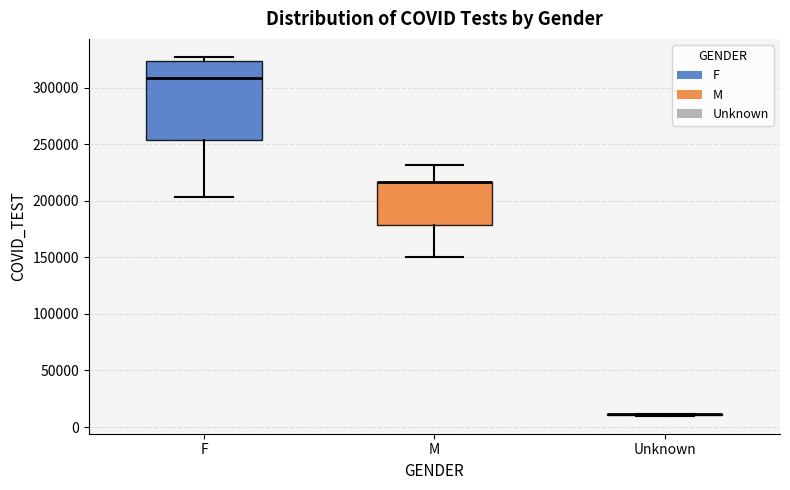

Reading left to right, transcribe this box plot: for each box, give where its median line is, the range the box spans, and where its two whiskers end, as read against the y-axis. The values are not printed on the chart, so give them approximately, as read against the axis.

F: median 310000, box 255000 to 325000, whiskers 205000 to 325000 (just above the box's upper edge)
M: median 215000 (drawn on the box's upper edge), box 180000 to 215000, whiskers 150000 to 230000
Unknown: box collapsed to a line at 10000, whiskers 10000 to 10000